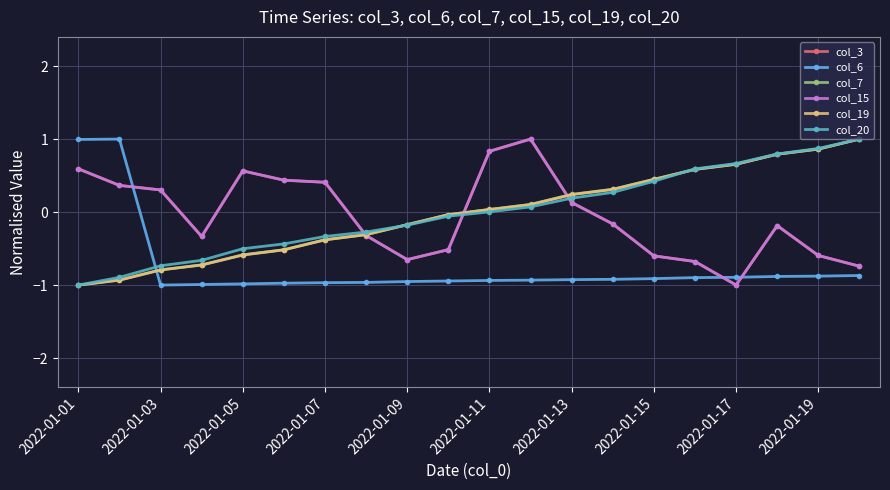

What are all the series names shown in the legend?

col_3, col_6, col_7, col_15, col_19, col_20